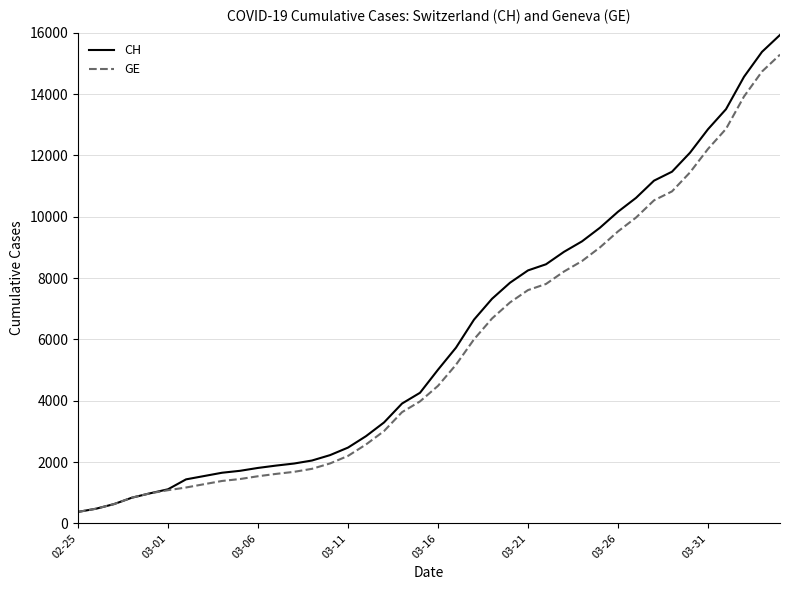

What is the minimum value for GE?

375